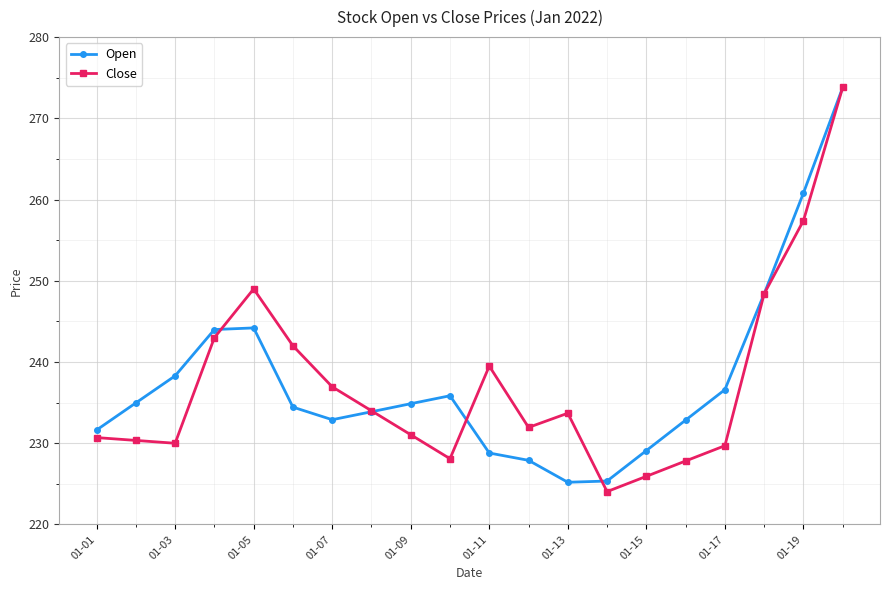

What is the smallest value displayed?

224.1